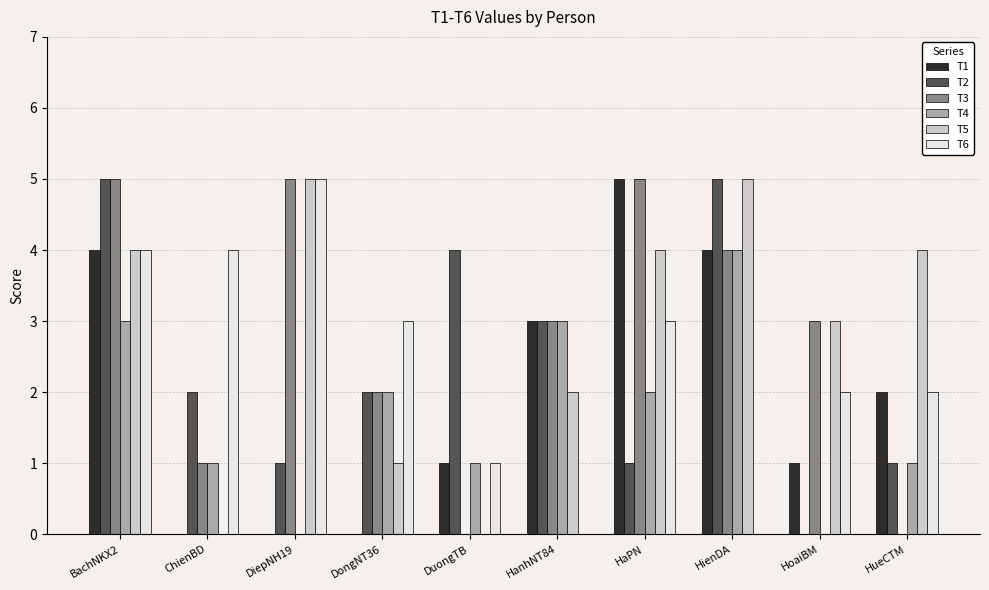

Are the bars horizontal?

No